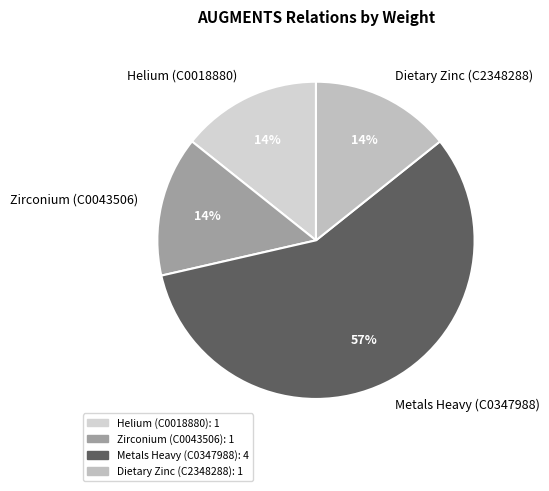

To the nearest percent, what portion does Zirconium (C0043506) represent?

14%